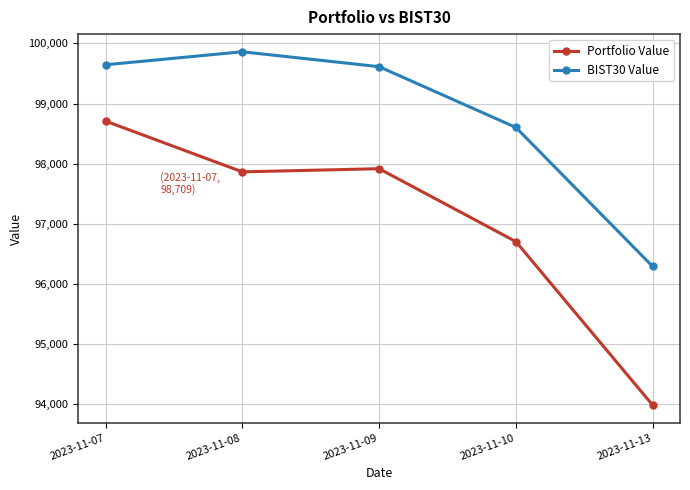

Is this an area chart (filled region under the line)?

No